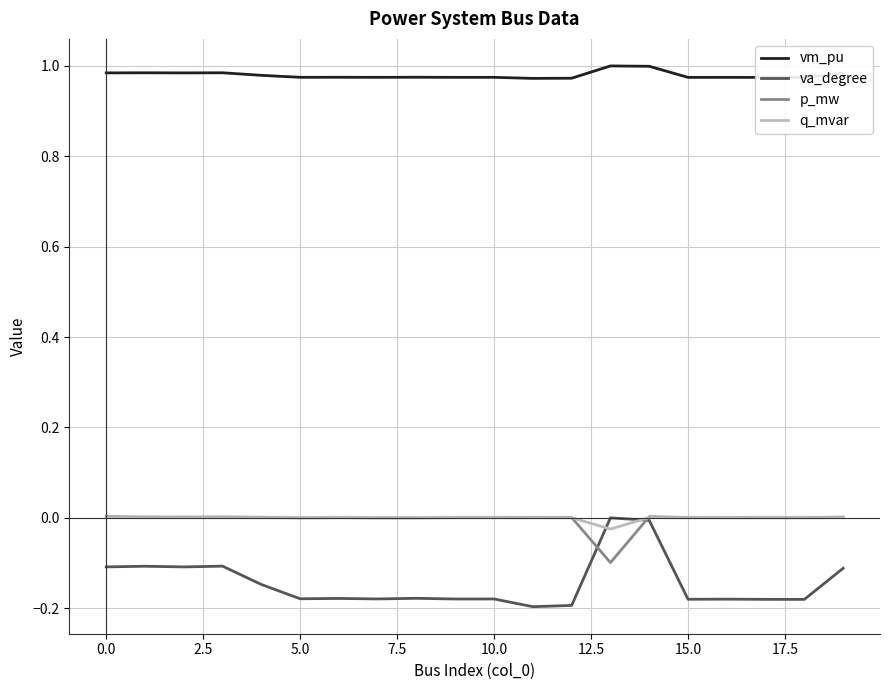

Which series has the largest range (max minus min)?

va_degree